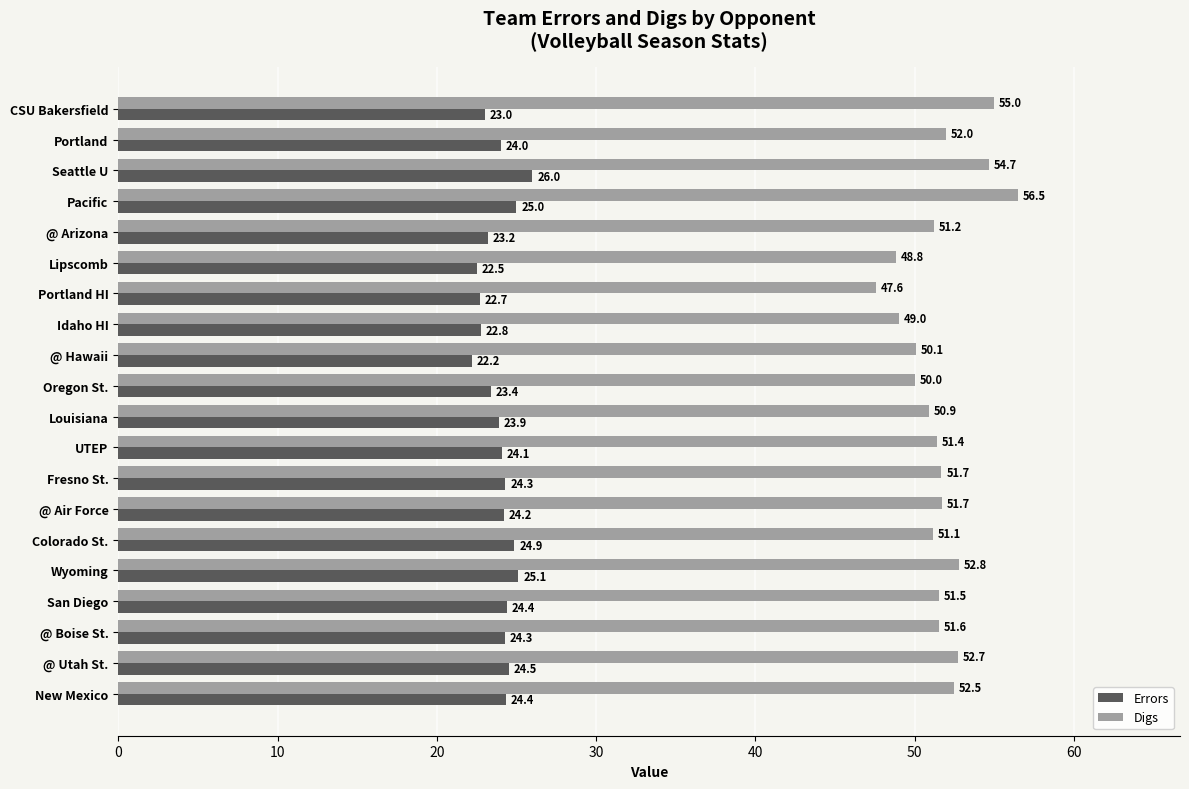

Count the number of data series in this chart.

2